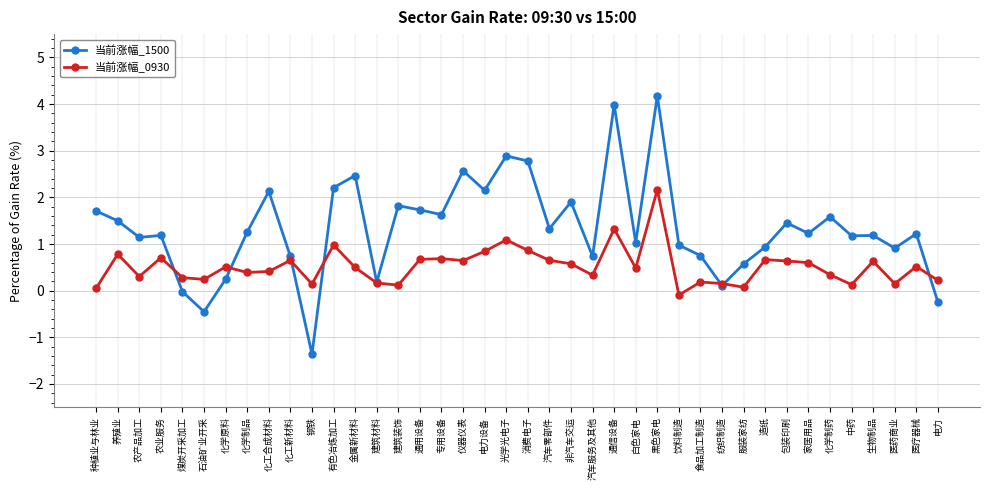

What is the difference between the maximum and second lowest values in the 当前涨幅_1500 series?

4.6